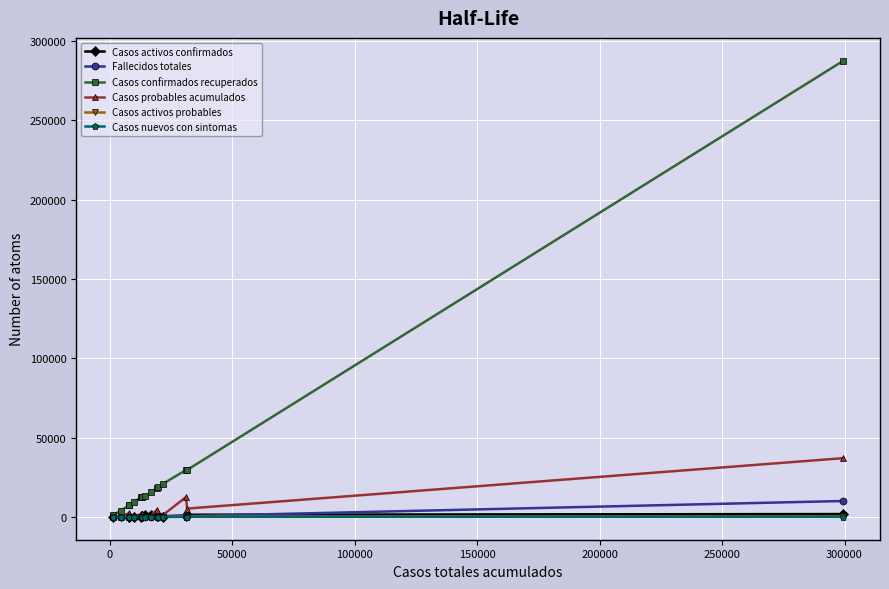

What is the highest value of the Casos probables acumulados series?

37042